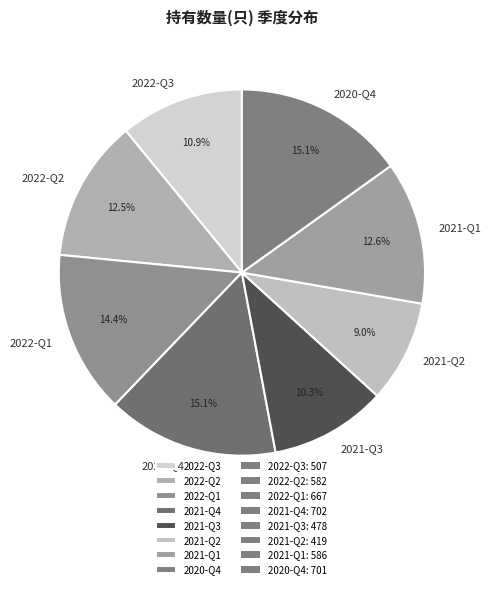

What is the ratio of the value at 2021-Q1 to the value at 2020-Q4?

0.8